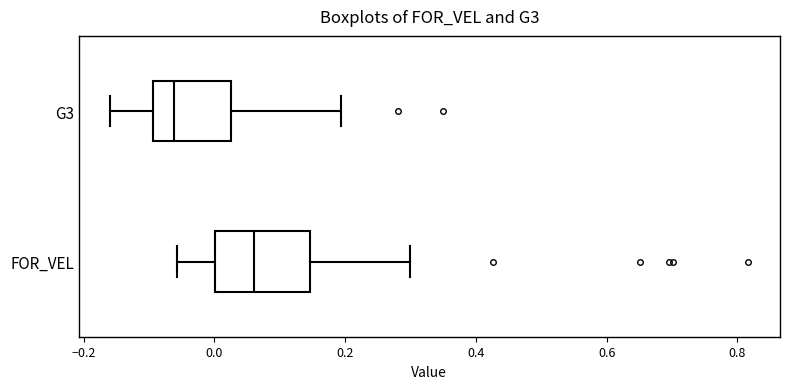

Reading bottom to top, transcribe this box plot: for each box, give where its median line is, the range the box spans, and where its two whiskers end, as read against the x-axis. The values are not printed on the chart, so give them approximately, as read against the axis.

FOR_VEL: median 0.06, box 0.00 to 0.14, whiskers -0.06 to 0.30
G3: median -0.06, box -0.10 to 0.02, whiskers -0.16 to 0.20